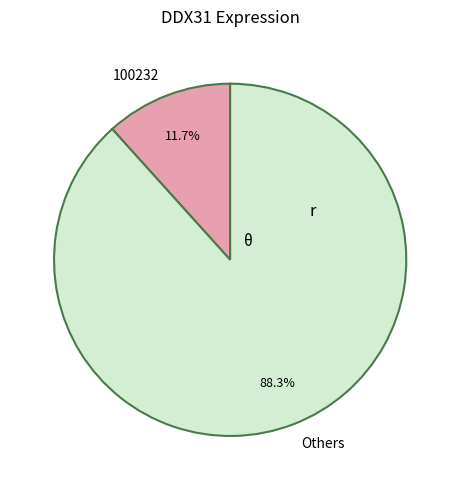

Which slice is the largest?

Others